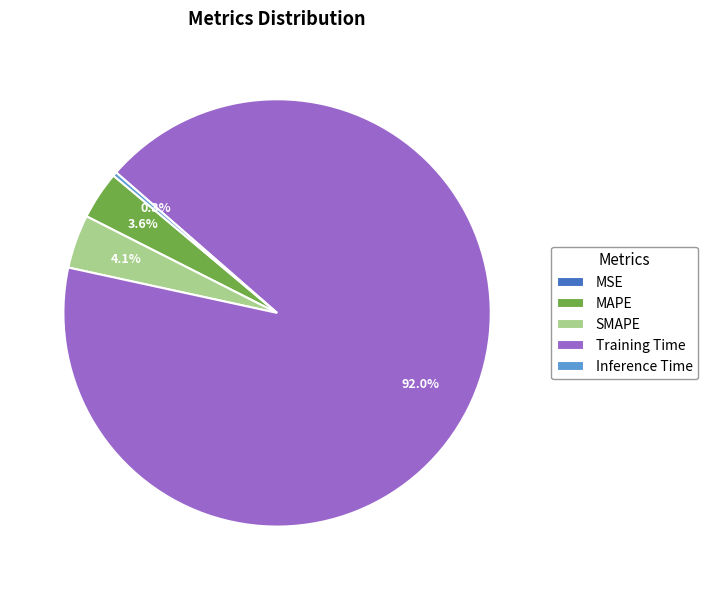

Which has a higher value, MAPE or Training Time?

Training Time